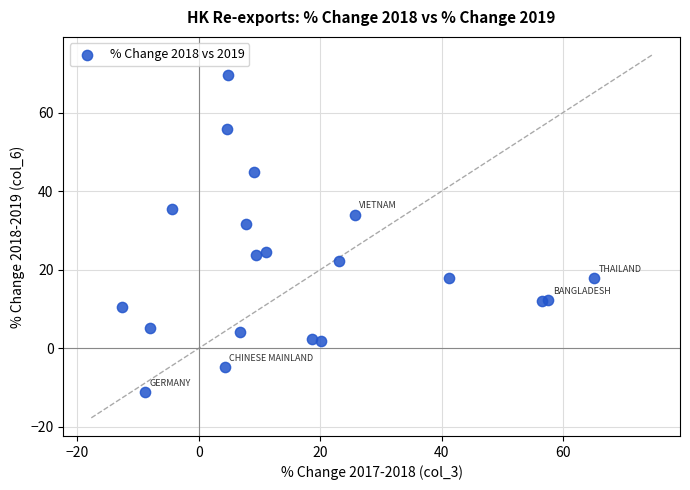

What is the range of X values (max minus min)?

77.8